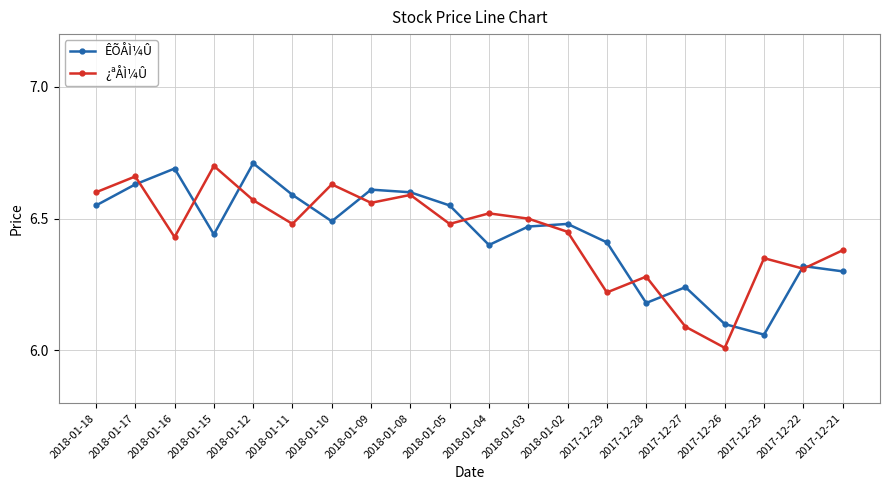

What is the difference between the maximum and minimum values in the ¿ªÅÌ¼Û series?

0.7